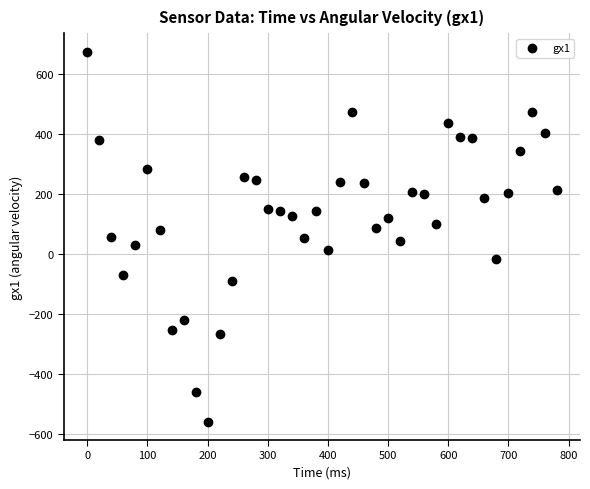

What is the range of Y values (max minus min)?

1230